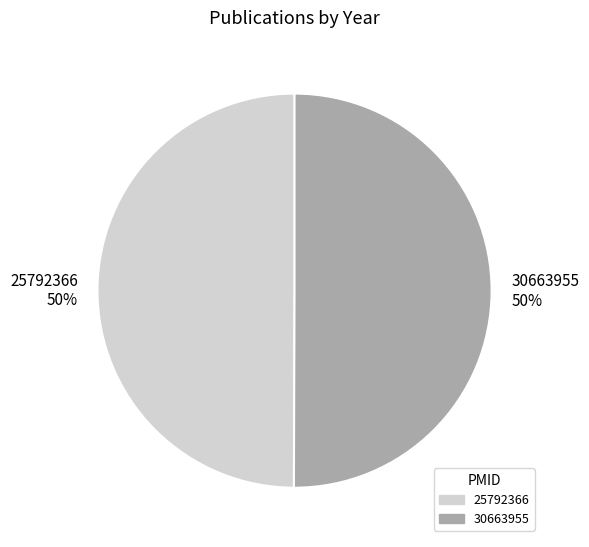

True or false: 25792366 50% accounts for 50% of the total.

True